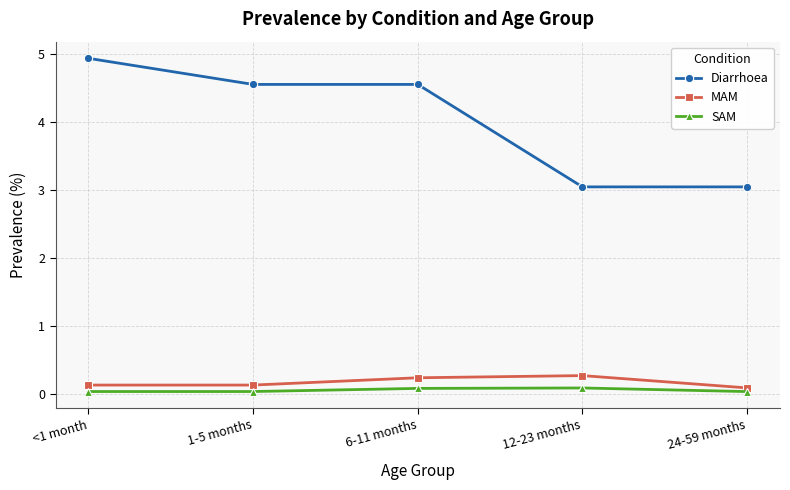

Which label corresponds to the largest value in the chart?

<1 month